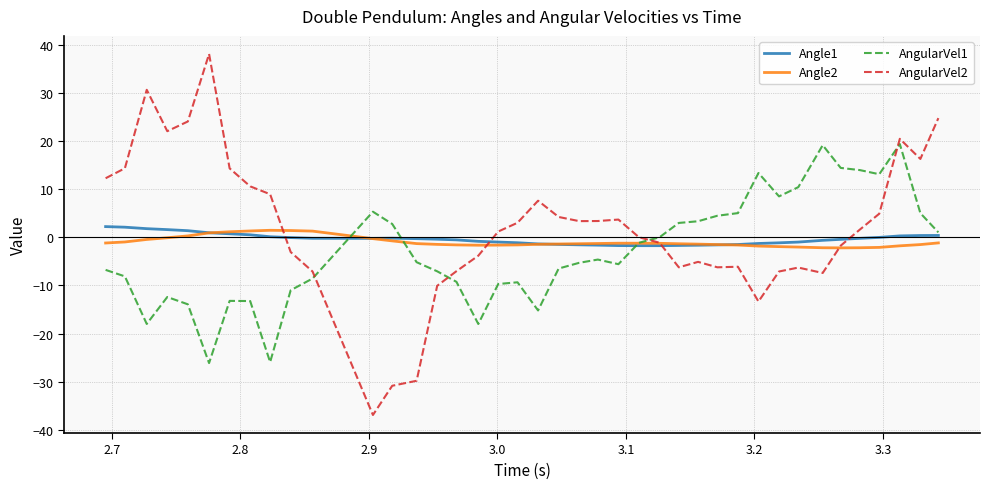

List the series in order of their peak value, lowest first.

Angle2, Angle1, AngularVel1, AngularVel2